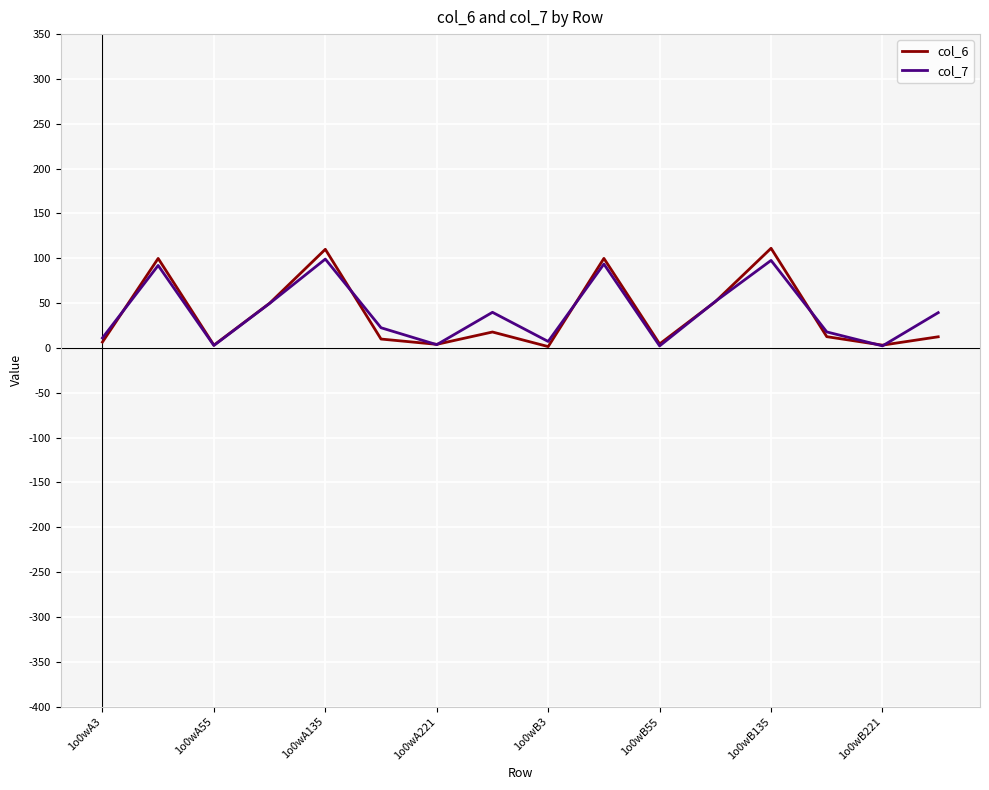

Which series has the widest spread of values?

col_6